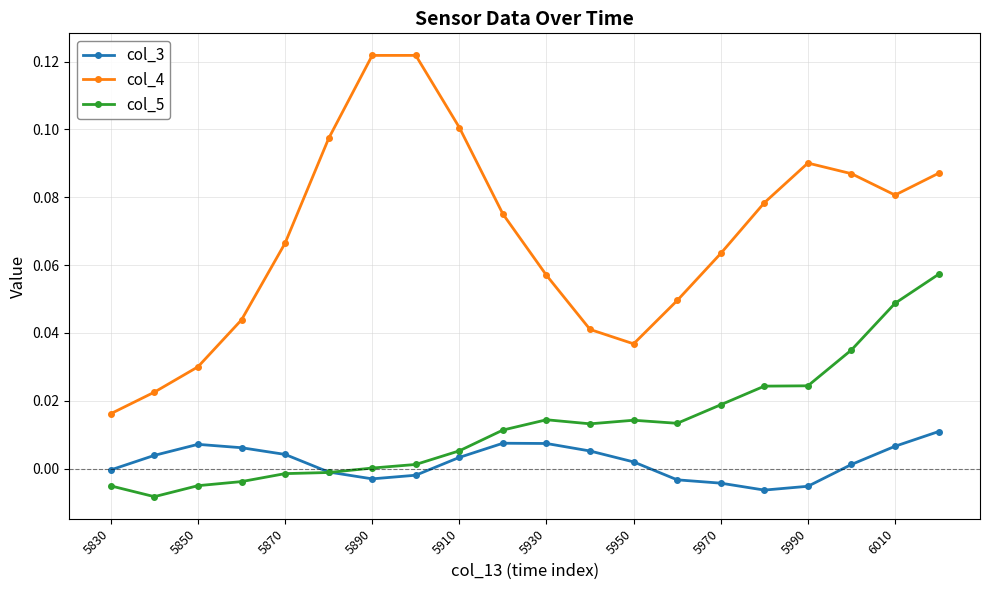

Which series has the largest range (max minus min)?

col_4